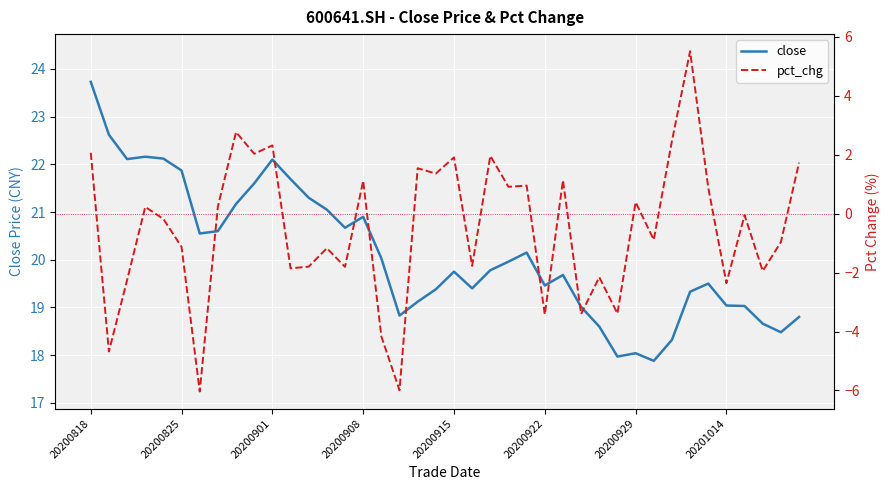

What is the average value of the close series?

20.1